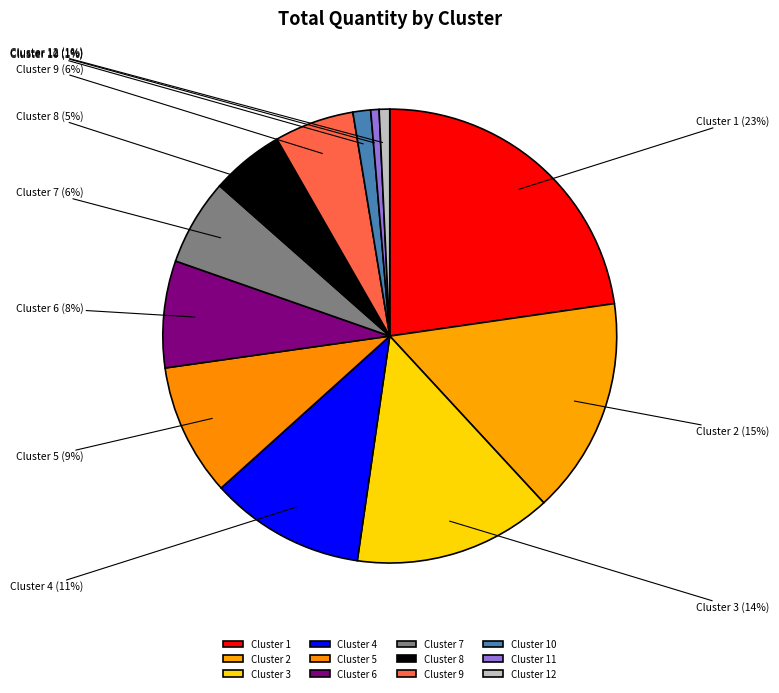

Does Cluster 8 account for over 50% of the chart?

No